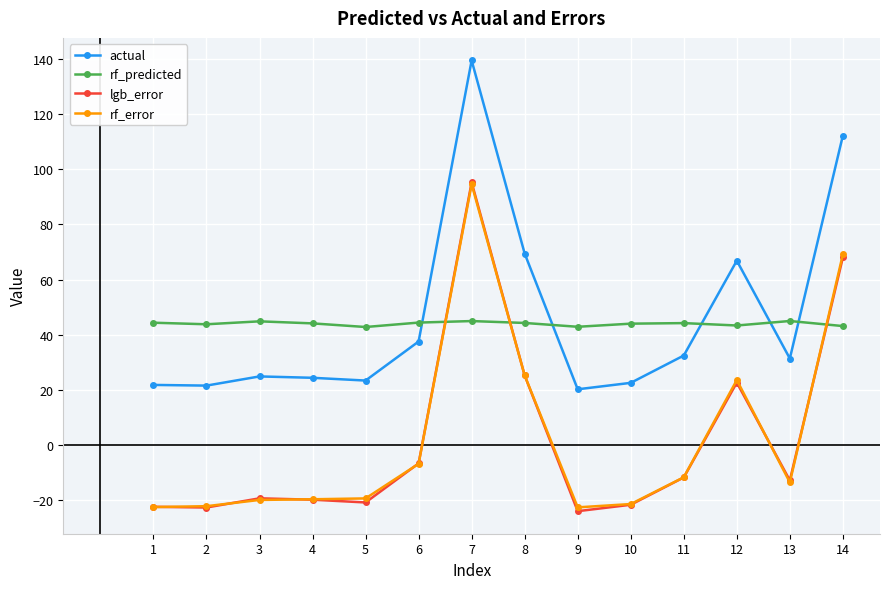

What is the value of the rf_error point at the 13th from the left?

-13.6